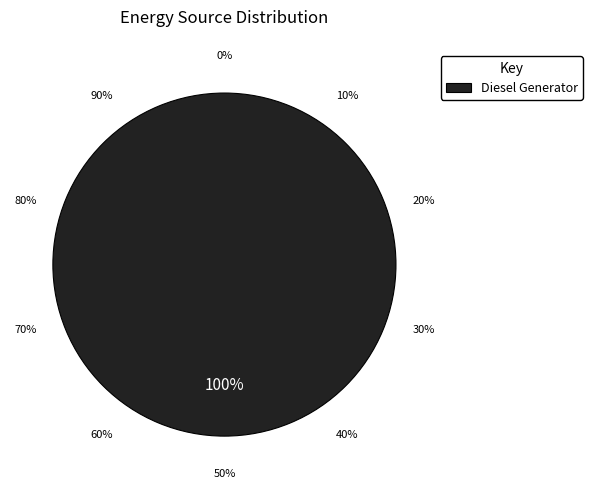

Which slice is the largest?

Diesel Generator